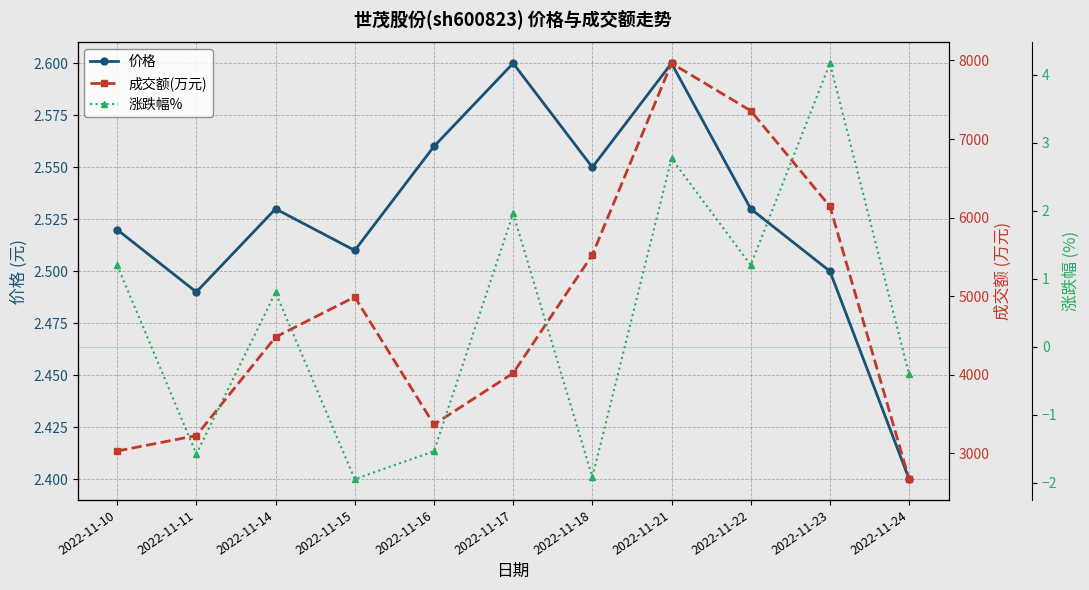

At which category is the sum across all series the highest?

2022-11-21